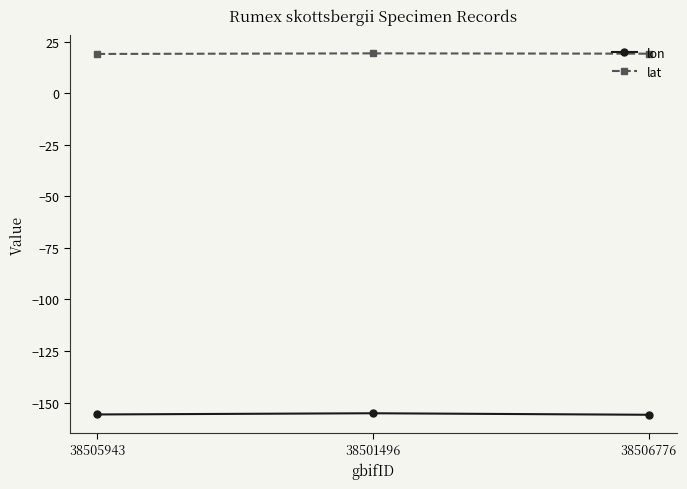

What is the greatest value displayed?

19.4